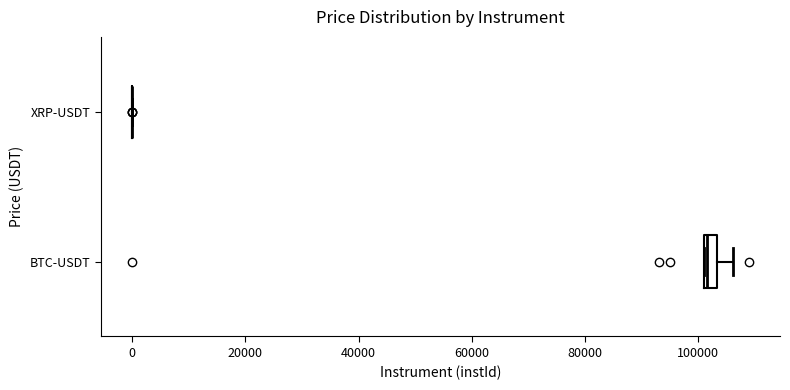

Comparing the boxes themselves (not the whiskers), which one is the widest?

BTC-USDT